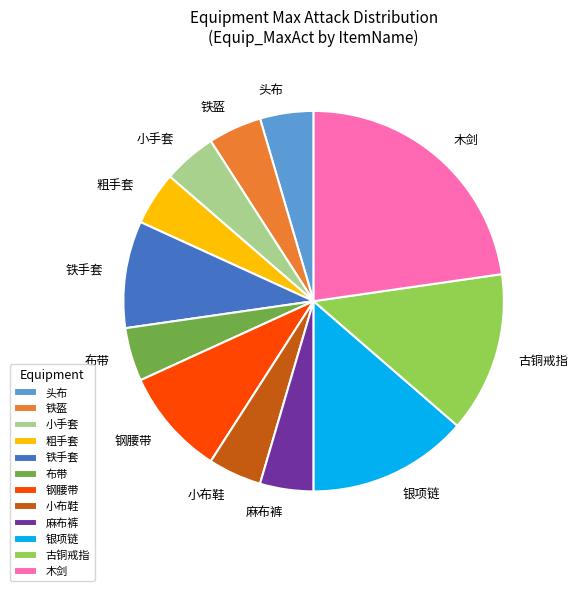

Is the sum of 头布 and 铁手套 greater than half?

No